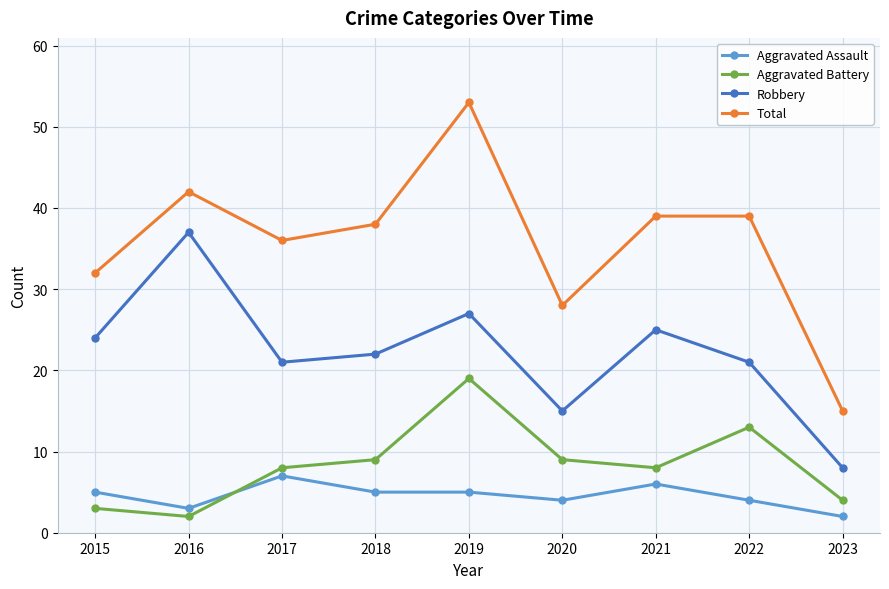

Count the Aggravated Assault values in the range 4 to 5.

5